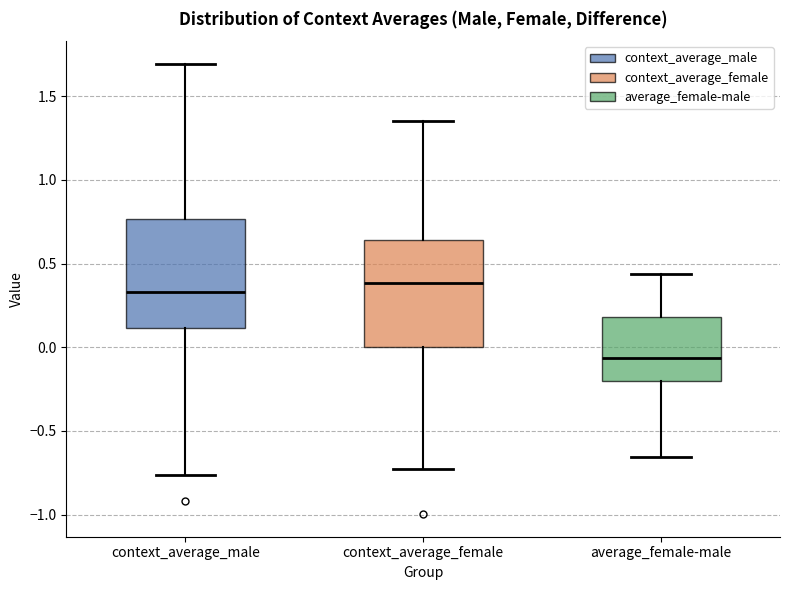

Reading left to right, read every box against the y-axis: the position of its median line, the range the box covers, and the ends of its whiskers. The values are not printed on the chart, so give them approximately, as read against the axis.

context_average_male: median 0.35, box 0.10 to 0.75, whiskers -0.75 to 1.70
context_average_female: median 0.40, box 0.00 to 0.65, whiskers -0.75 to 1.35
average_female-male: median -0.05, box -0.20 to 0.20, whiskers -0.65 to 0.45